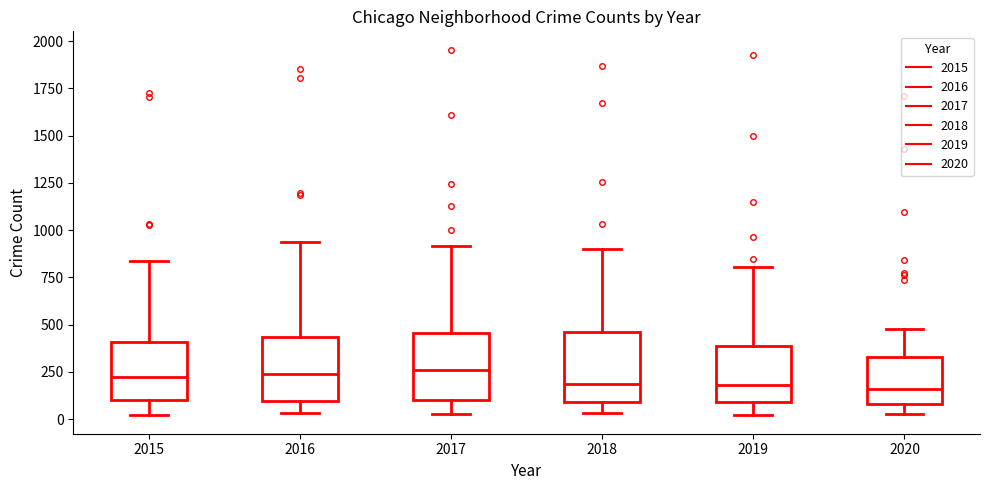

Reading left to right, read every box against the y-axis: the position of its median line, the range the box covers, and the ends of its whiskers. The values are not printed on the chart, so give them approximately, as read against the axis.

2015: median 200, box 100 to 400, whiskers 0 to 850
2016: median 250, box 100 to 450, whiskers 50 to 950
2017: median 250, box 100 to 450, whiskers 50 to 900
2018: median 200, box 100 to 450, whiskers 50 to 900
2019: median 200, box 100 to 400, whiskers 0 to 800
2020: median 150, box 100 to 350, whiskers 50 to 500